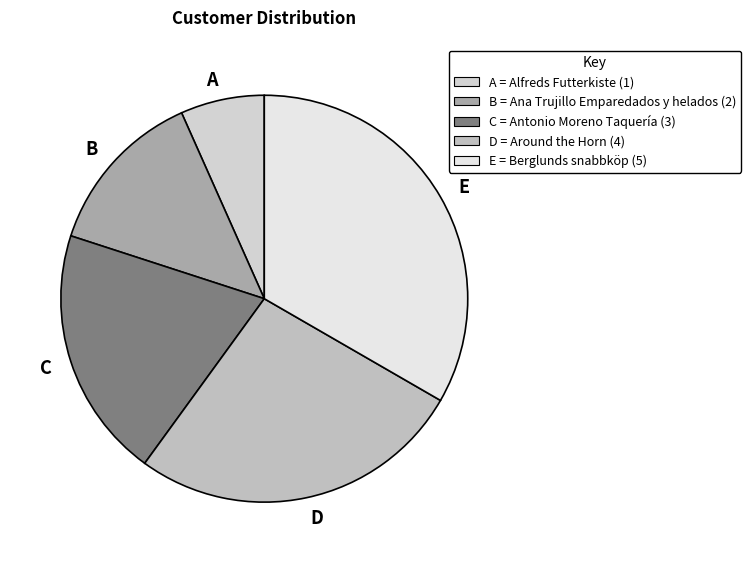

Which has a higher value, E or D?

E